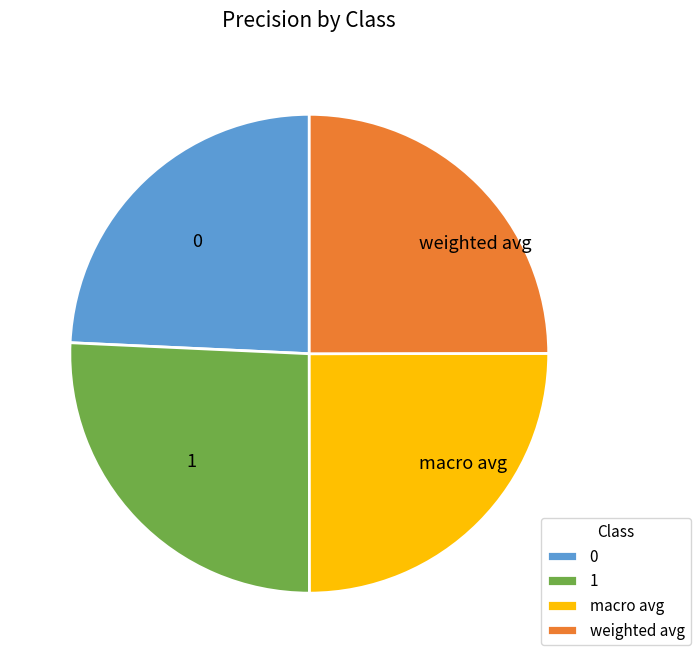

How many segments does this pie chart have?

4